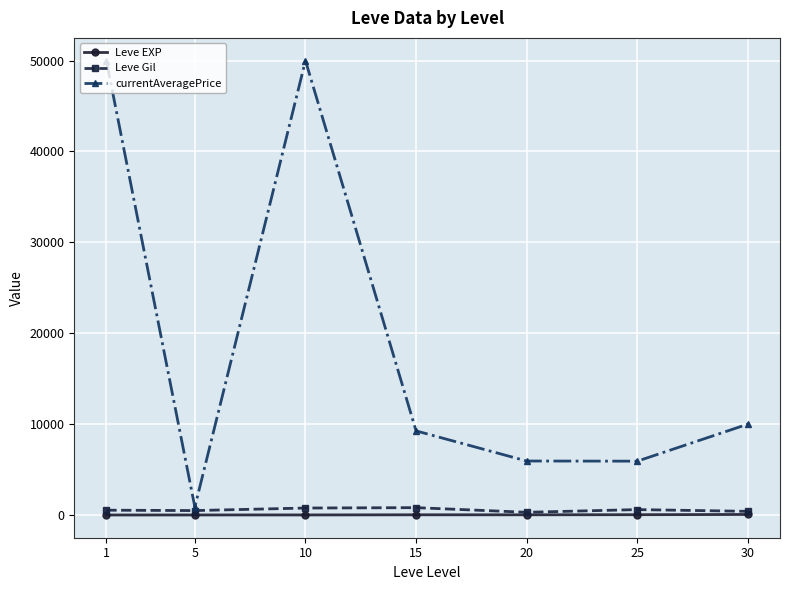

What is the greatest value displayed?

50000.0